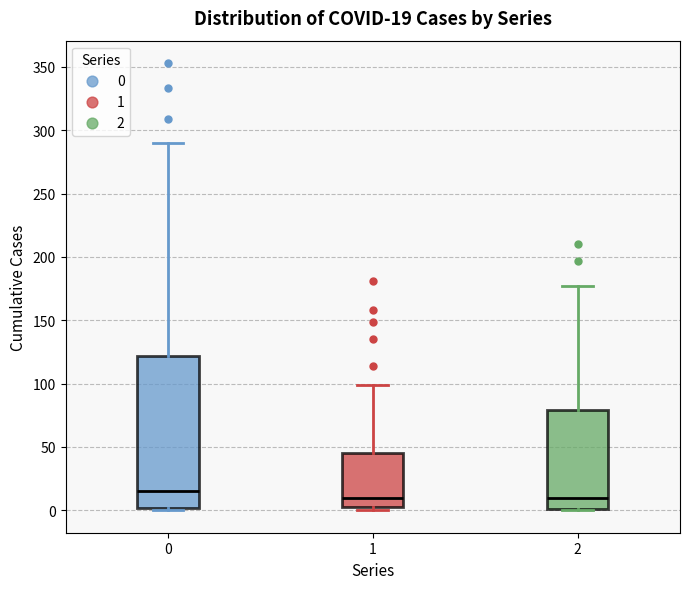

Comparing the boxes themselves (not the whiskers), which one is the tallest?

0